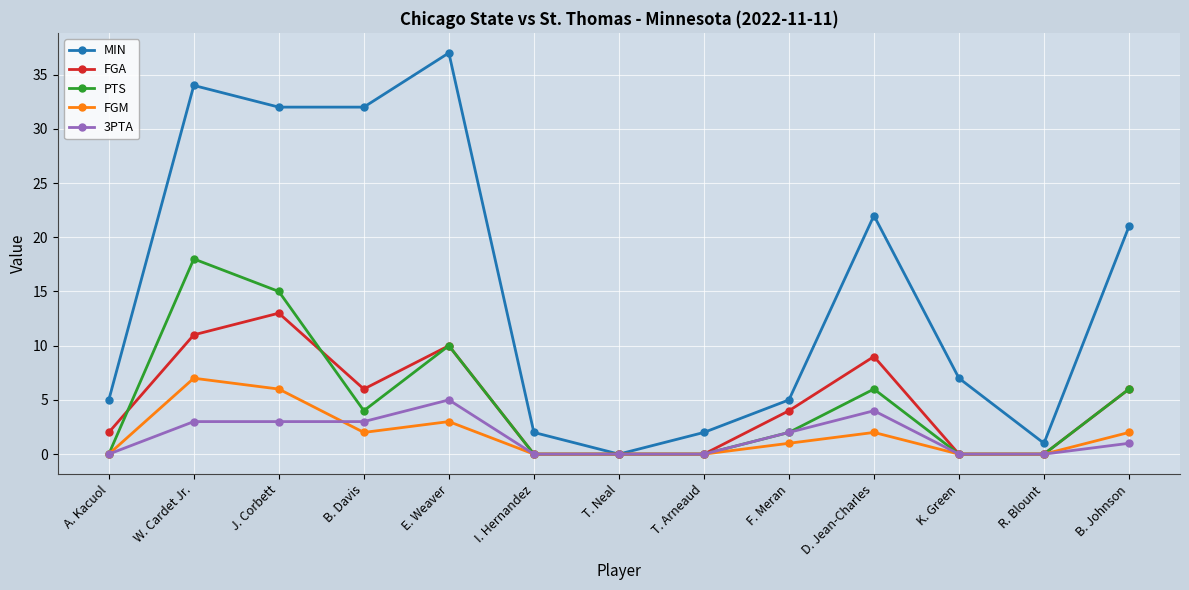

True or false: PTS has more than 2 points higher than both neighbors.

True